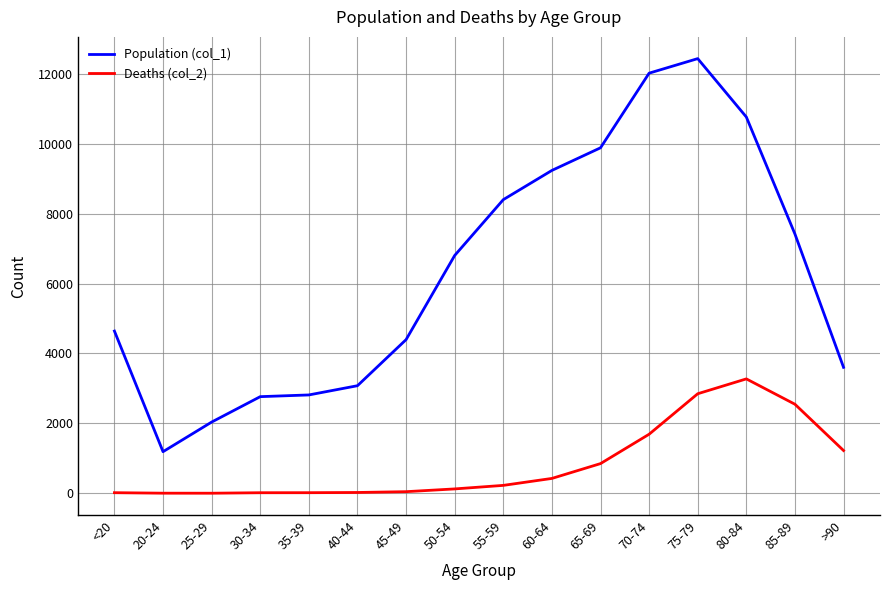

True or false: Deaths (col_2) and Population (col_1) intersect in this chart.

False